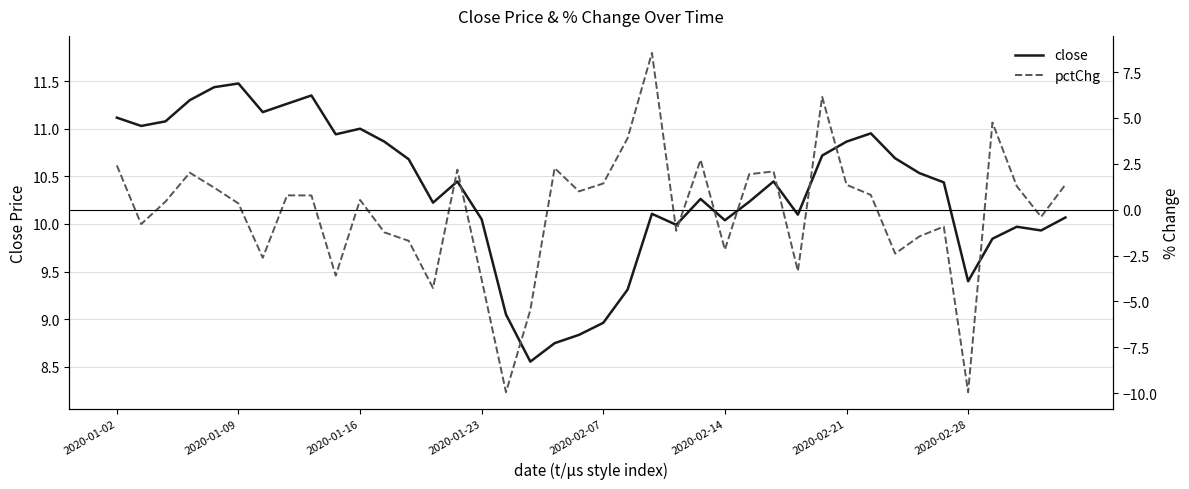

At 2020-01-16, list the series in order from smallest to largest.

pctChg, close